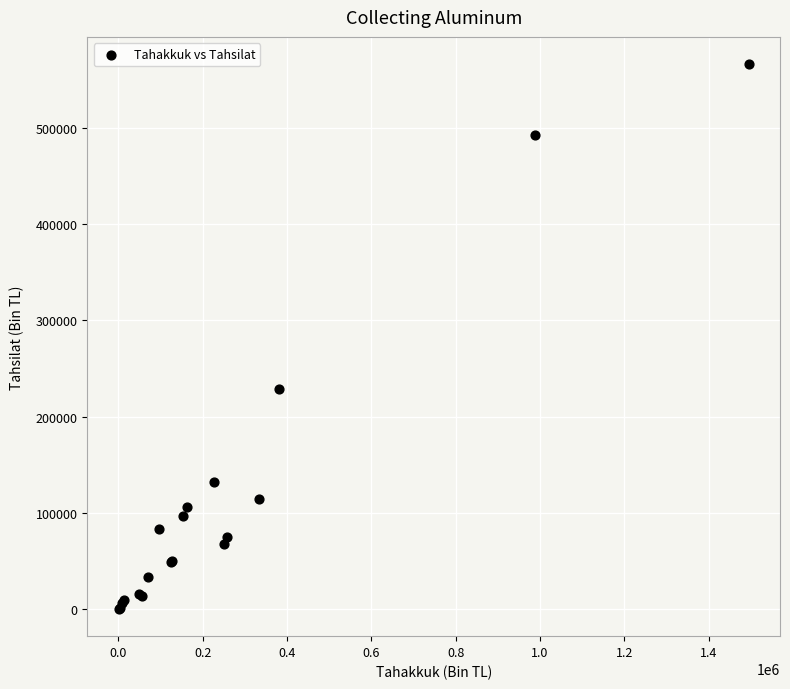

What Y value in the scatter plot is closest to 283024?

228305